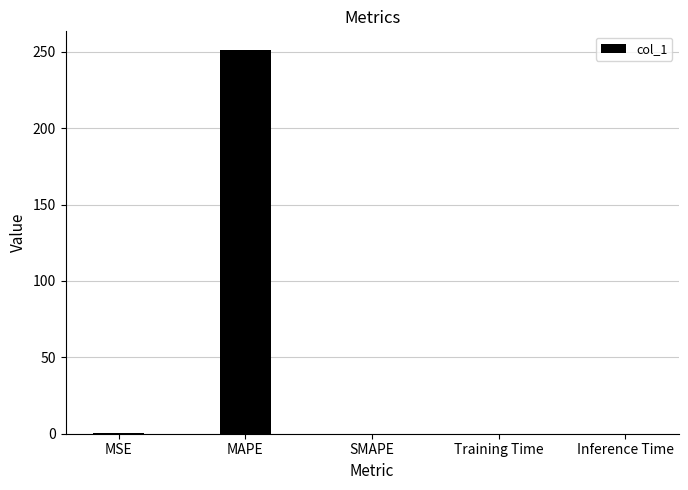

The value at SMAPE is -103.7. True or false?

False